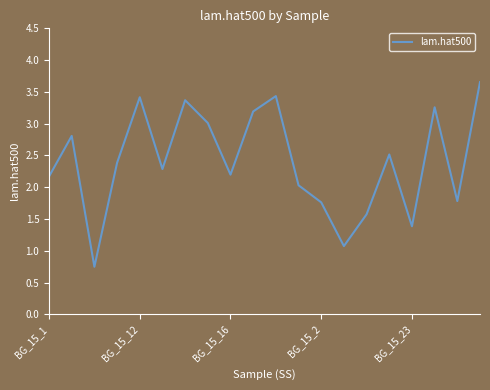

What is the difference between the maximum and minimum values?

2.9